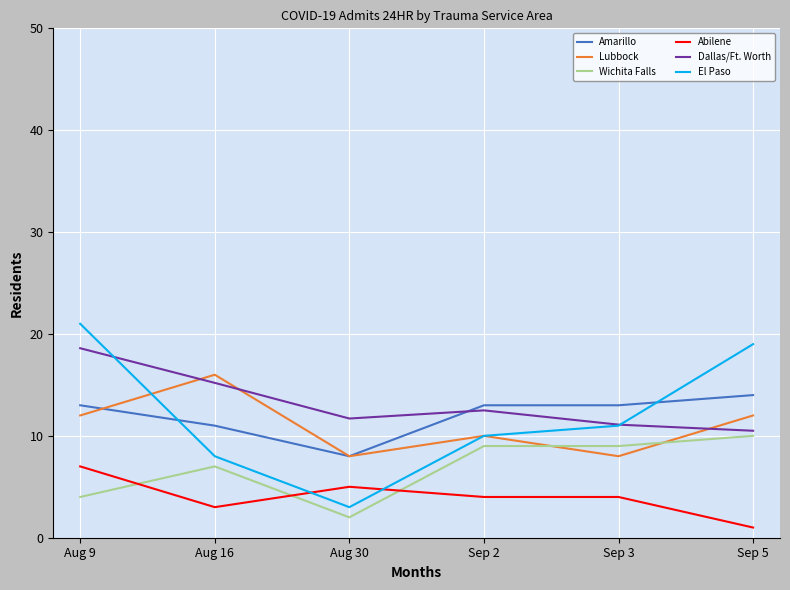

What is the difference between the maximum and minimum values in the Wichita Falls series?

8.0